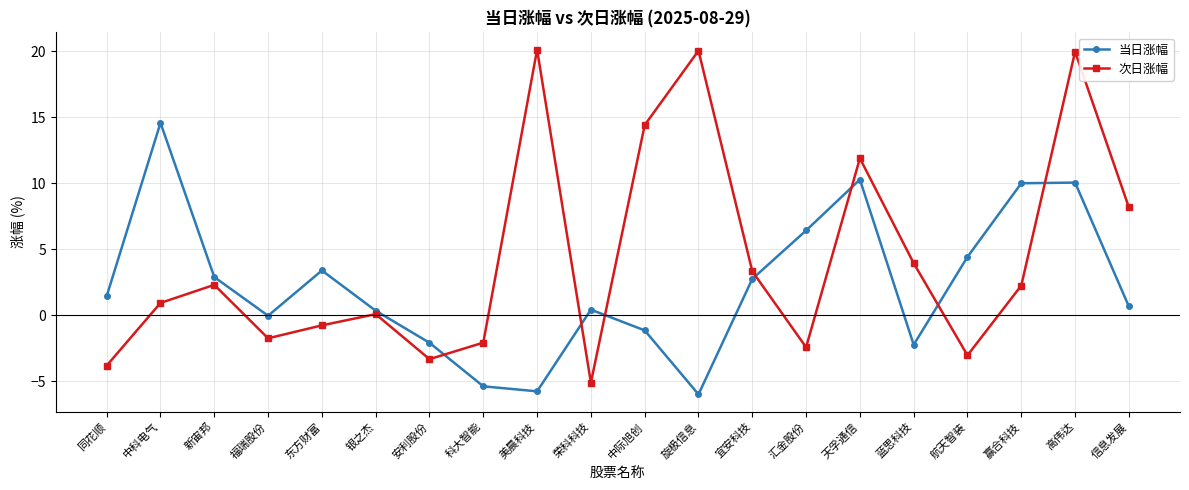

Is it true that 次日涨幅 equals 11.9 at 天孚通信?

True